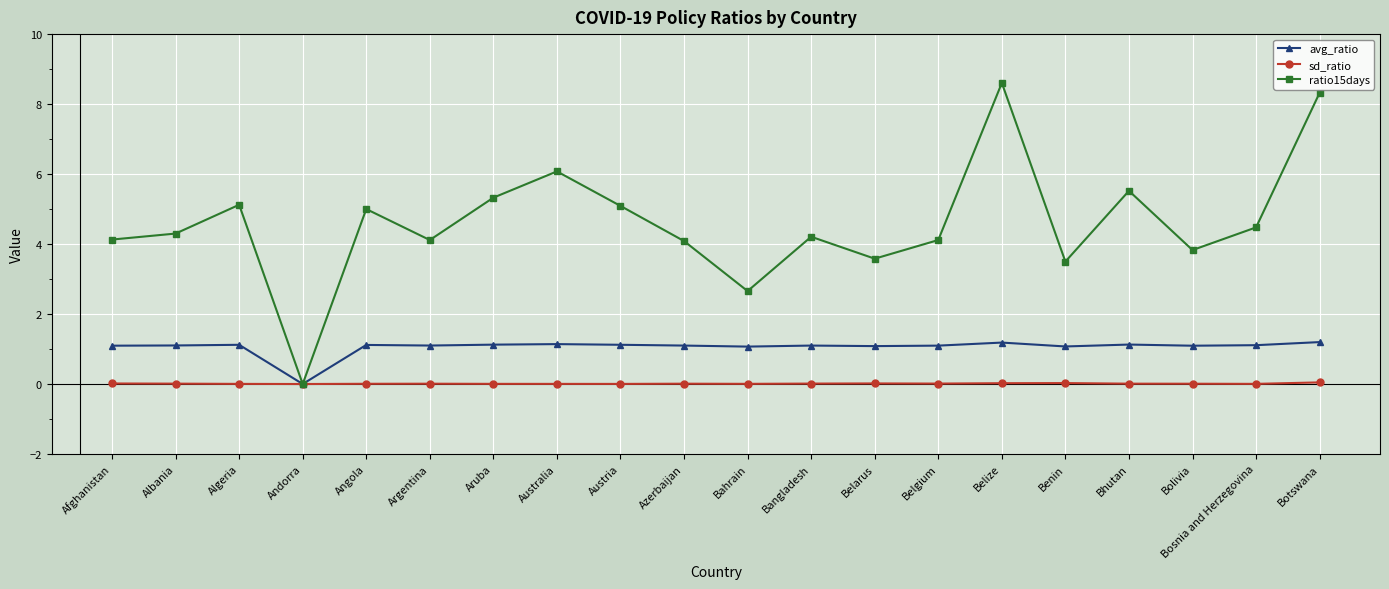

What is the sum of the ratio15days values at Botswana and Belarus?

11.9